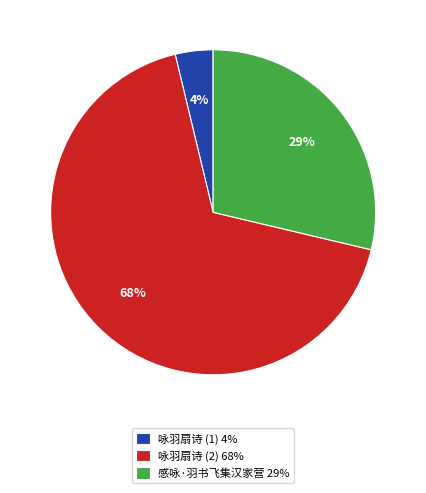

Which slice is the smallest?

咏羽扇诗 (1) 4%